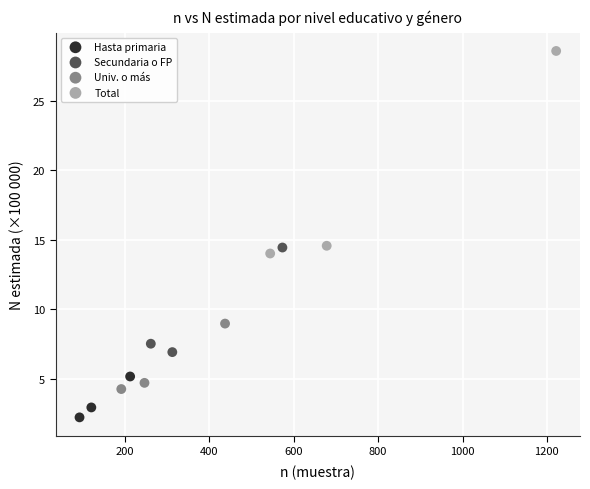

What are all the series names shown in the legend?

Hasta primaria, Secundaria o FP, Univ. o más, Total